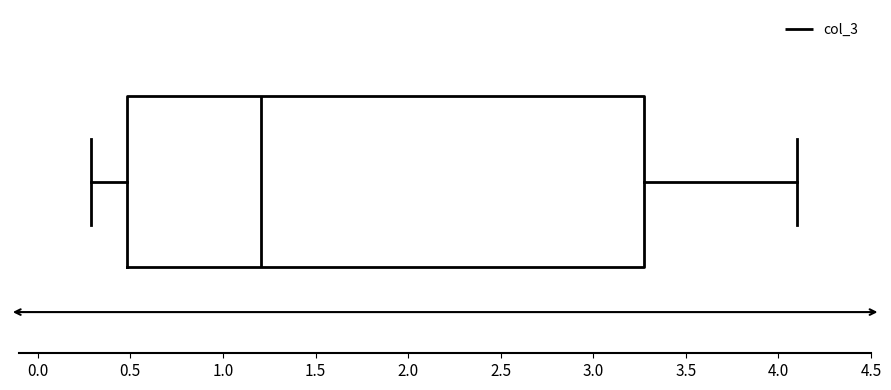

Where does the right whisker of the box end on the x-axis? The values are not printed on the chart, so give them approximately, as read against the axis.

4.1